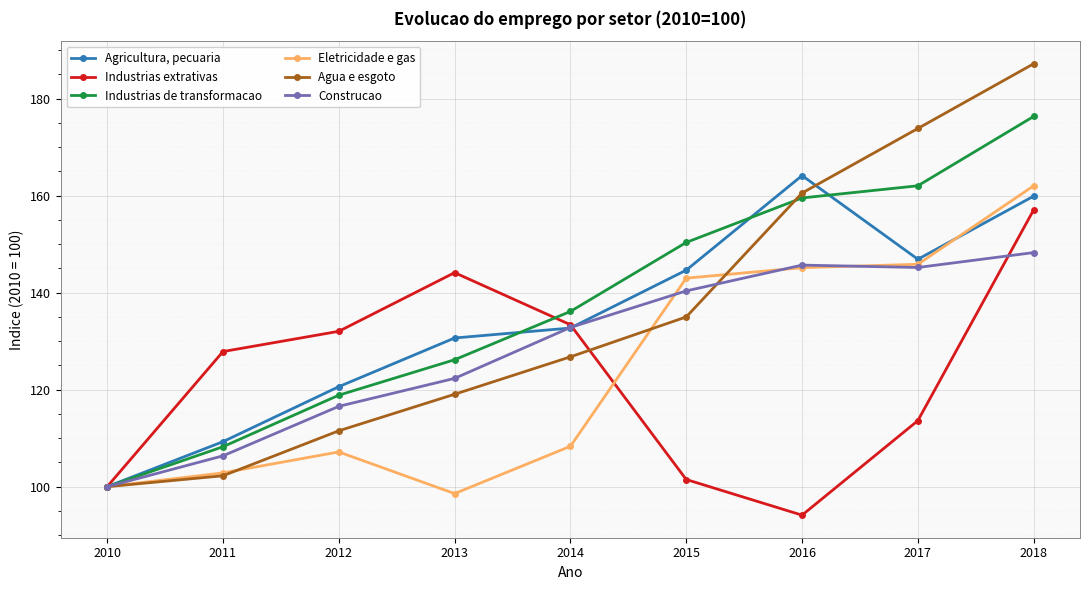

Reading left to right, list all the values displayed in this chart.

Agricultura, pecuaria: 100.0	109.3	120.6	130.7	132.7	144.6	164.2	146.9	159.9
Industrias extrativas: 100.0	127.9	132.0	144.1	133.4	101.5	94.1	113.6	157.1
Industrias de transformacao: 100.0	108.2	118.9	126.2	136.1	150.4	159.5	162.0	176.4
Eletricidade e gas: 100.0	102.8	107.2	98.6	108.3	143.0	145.2	145.9	162.0
Agua e esgoto: 100.0	102.2	111.5	119.1	126.8	135.0	160.6	173.9	187.2
Construcao: 100.0	106.4	116.6	122.3	132.8	140.4	145.7	145.2	148.3